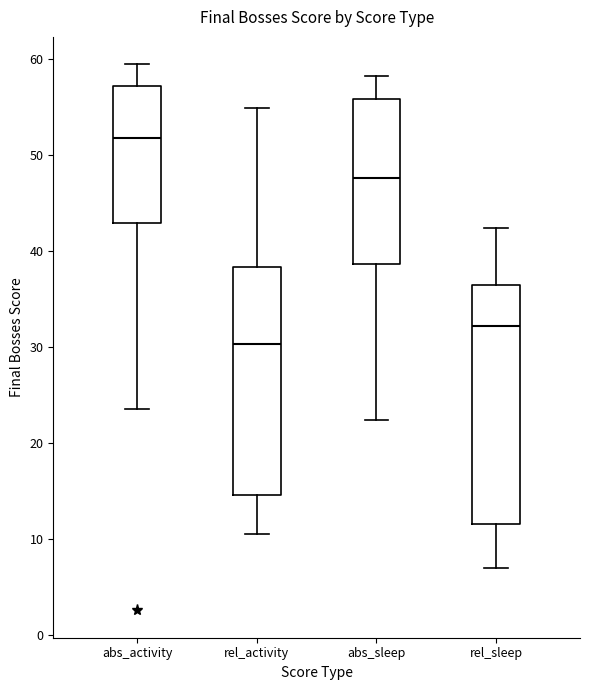

Which box has the lowest median line?

rel_activity